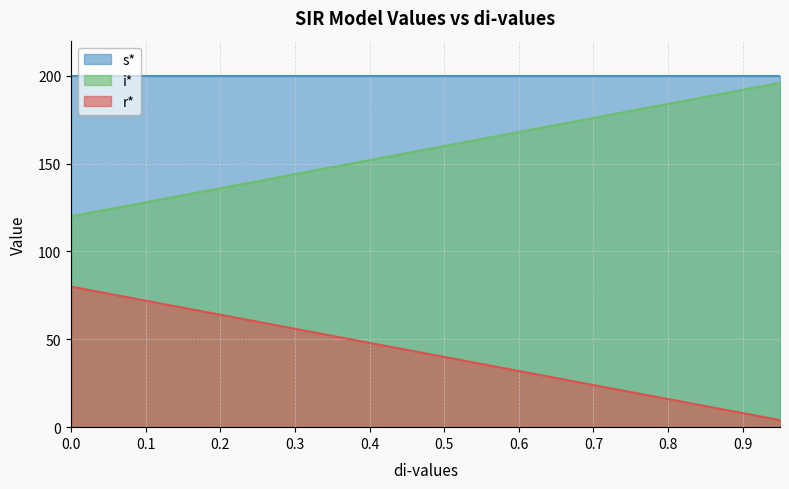

List the series in order of their overall mean, lowest first.

r*, i*, s*